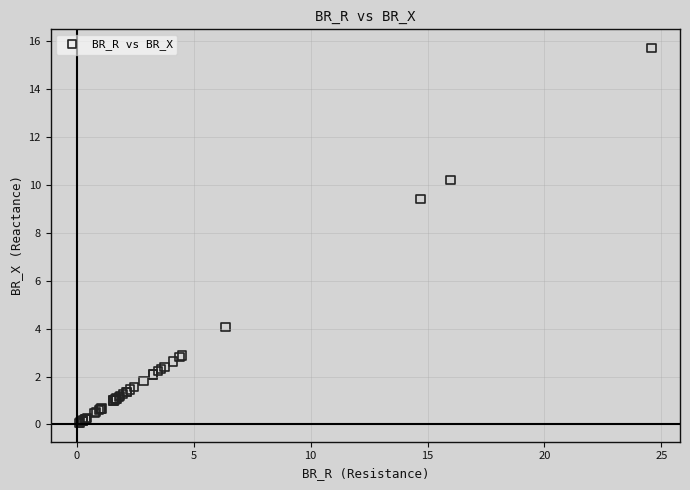

What Y value in the scatter plot is closest to 7?

9.4